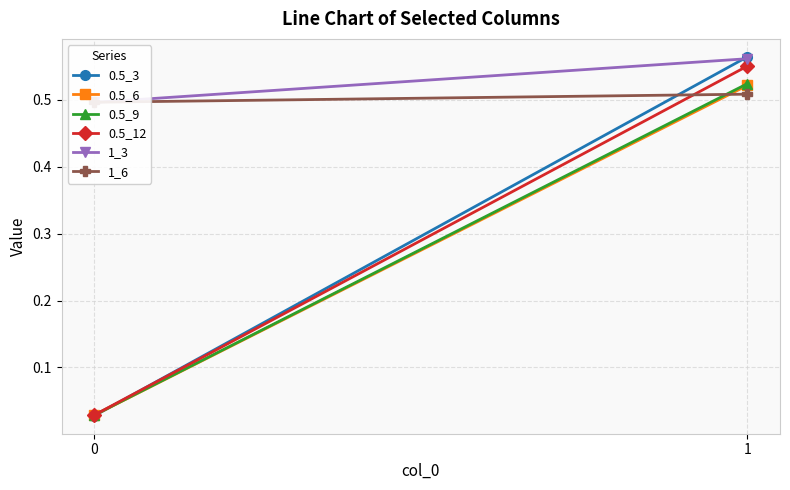

Between 0 and 1, which series saw the biggest shift?

0.5_3